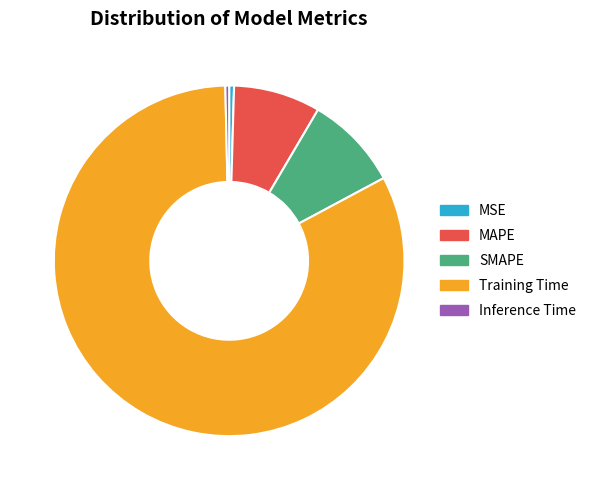

To the nearest percent, what is the difference between the largest and smallest slice percentages?

82%